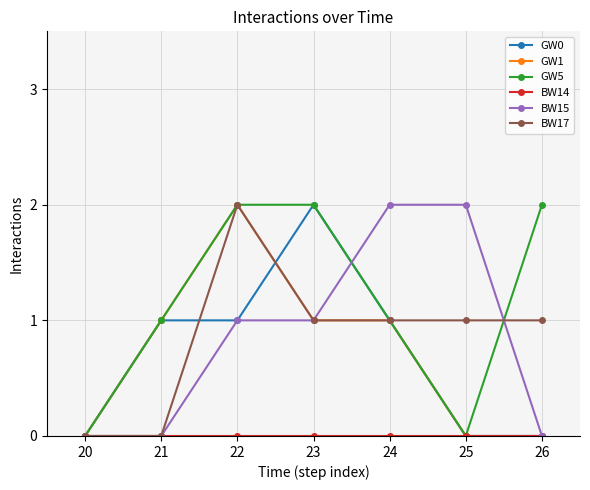

At which category is the sum across all series the highest?

22